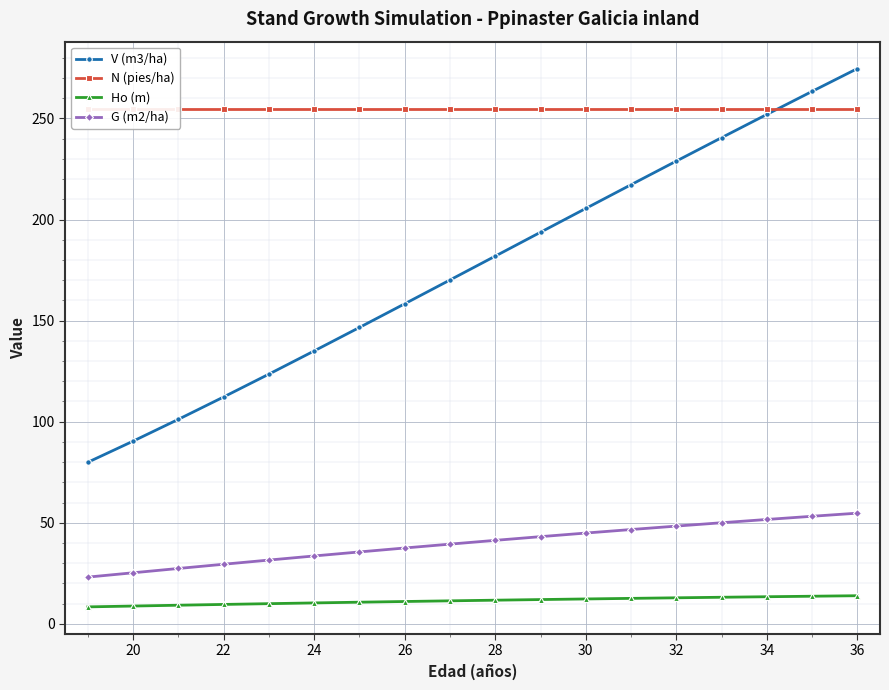

What is the average value of the V (m3/ha) series?

176.4